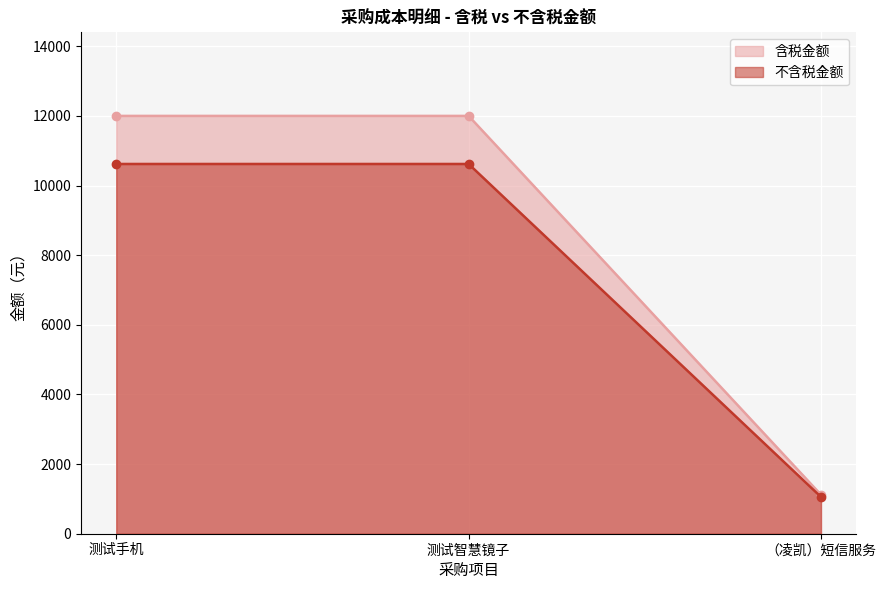

What is the total value across all series at （凌凯）短信服务?

2176.6